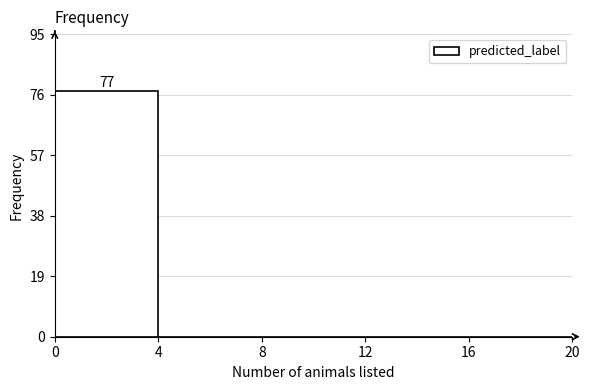

Which range on the x-axis has the tallest bar?

0 to 4